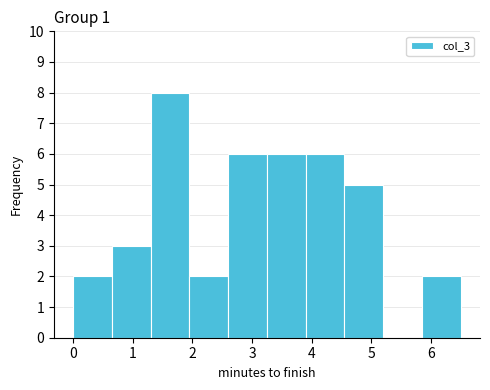

How tall is the bar that spans 0.00 to 0.65 on the x-axis? Neither the bar edges nor the heights are printed on the chart, so give them approximately, as read against the axes.

2